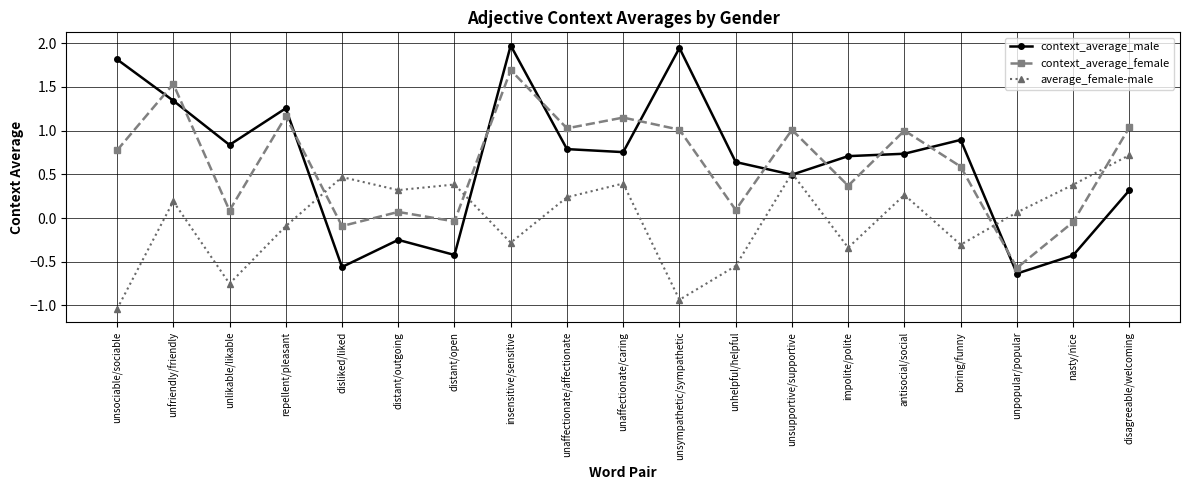

Which series ends up on top after the final intersection of context_average_male and average_female-male?

average_female-male